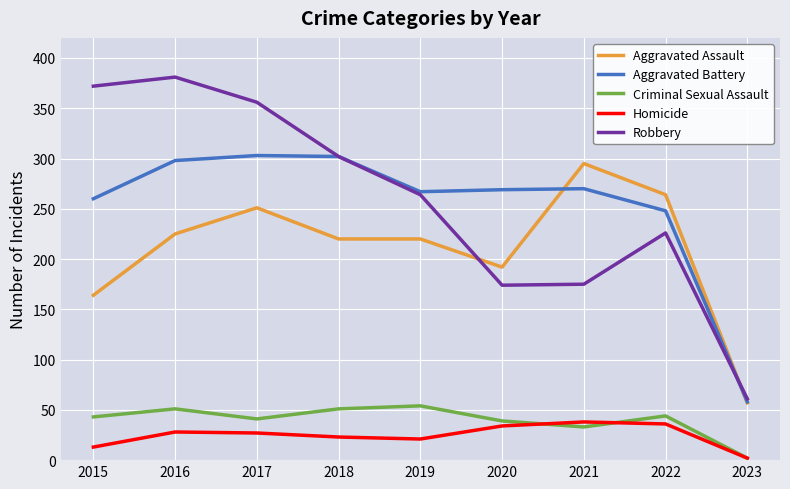

Is this an area chart (filled region under the line)?

No